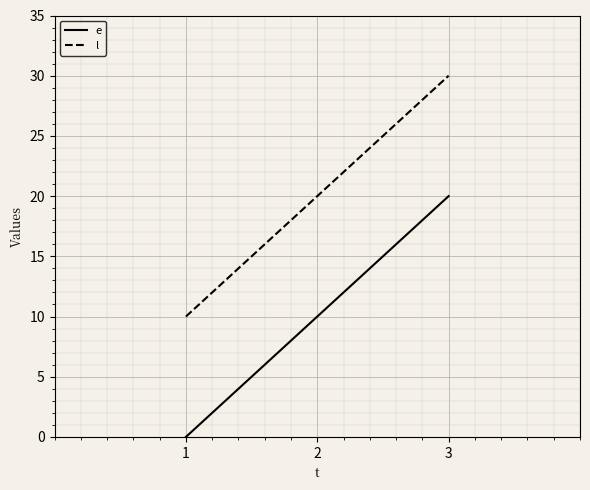

Reading left to right, transcribe all the data shown in this chart.

e: 0	10	20
l: 10	20	30